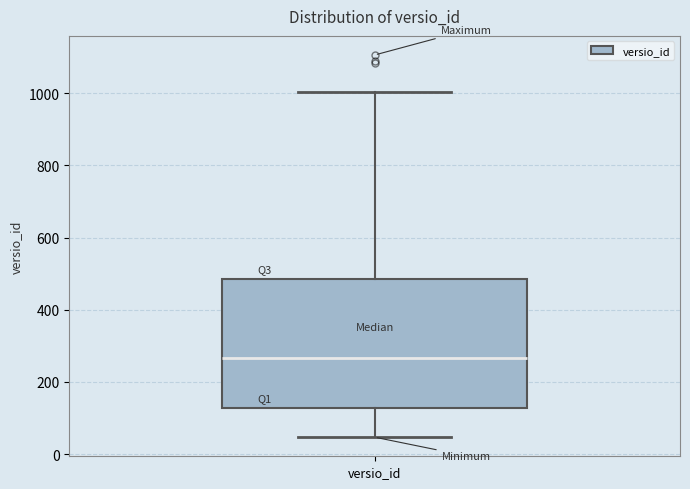

Where is the upper edge of the box for versio_id on the y-axis? The values are not printed on the chart, so give them approximately, as read against the axis.

480